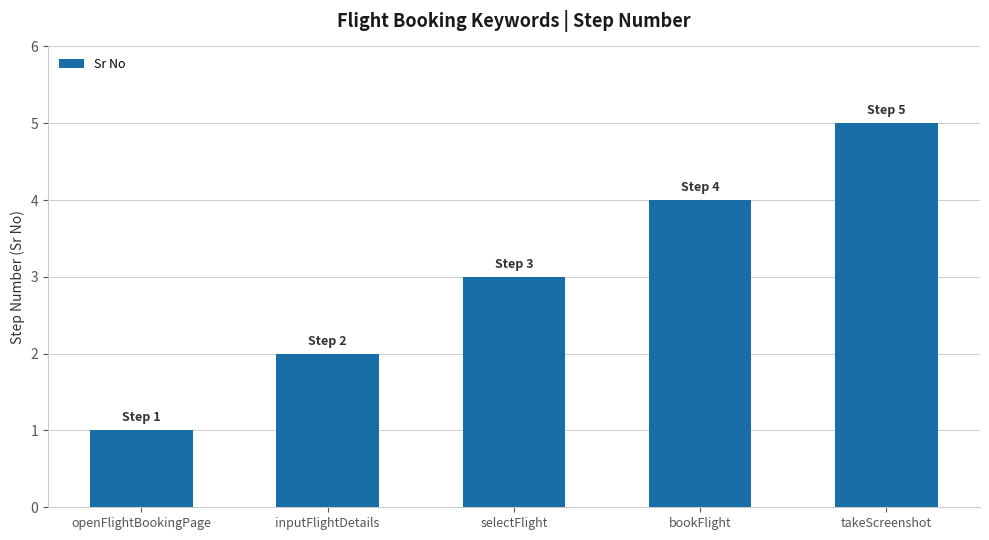

What is the ratio of the value at selectFlight to the value at openFlightBookingPage?

3.0